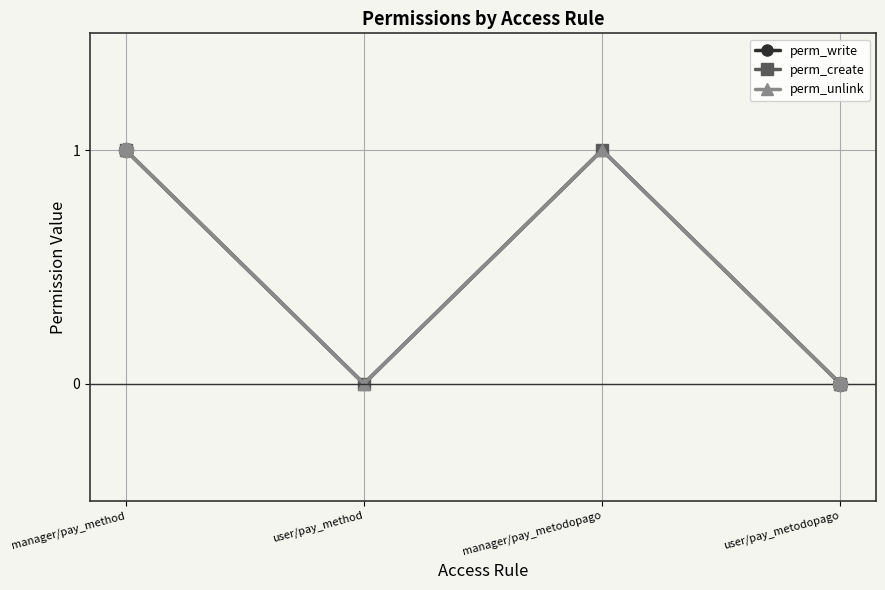

True or false: perm_write and perm_create cross at least once.

False